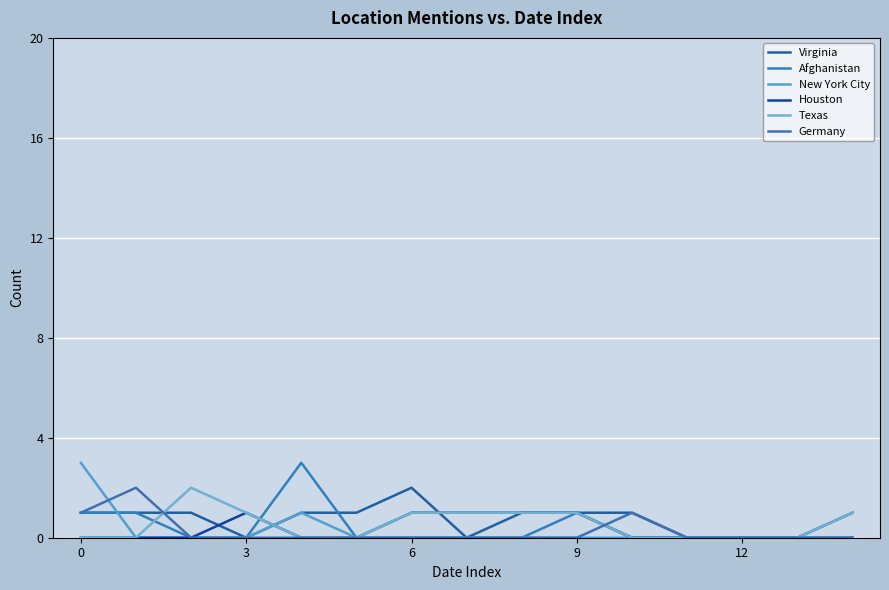

Is this an area chart (filled region under the line)?

No